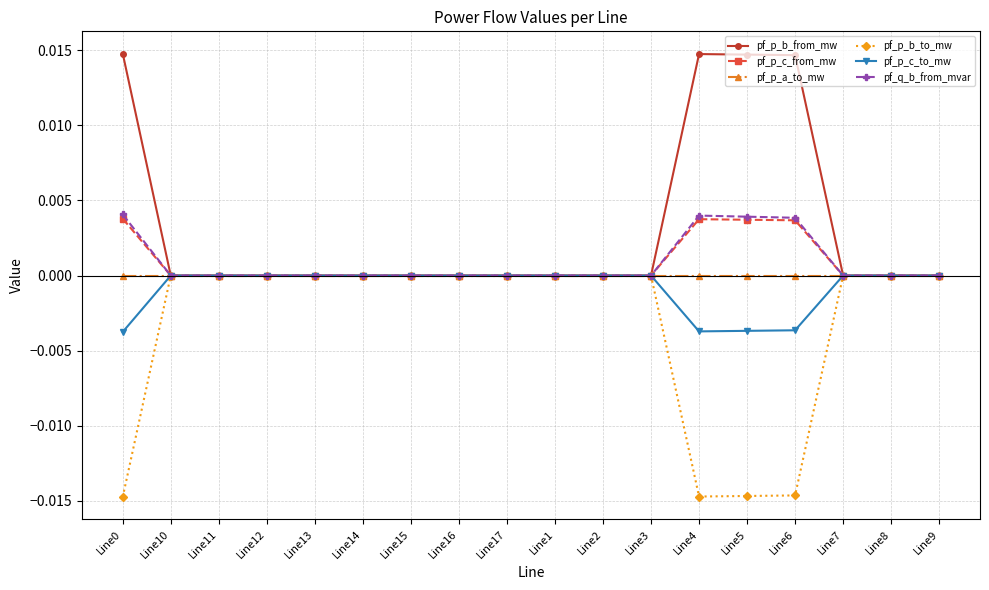

What is the label of the 4th point from the right?

Line6